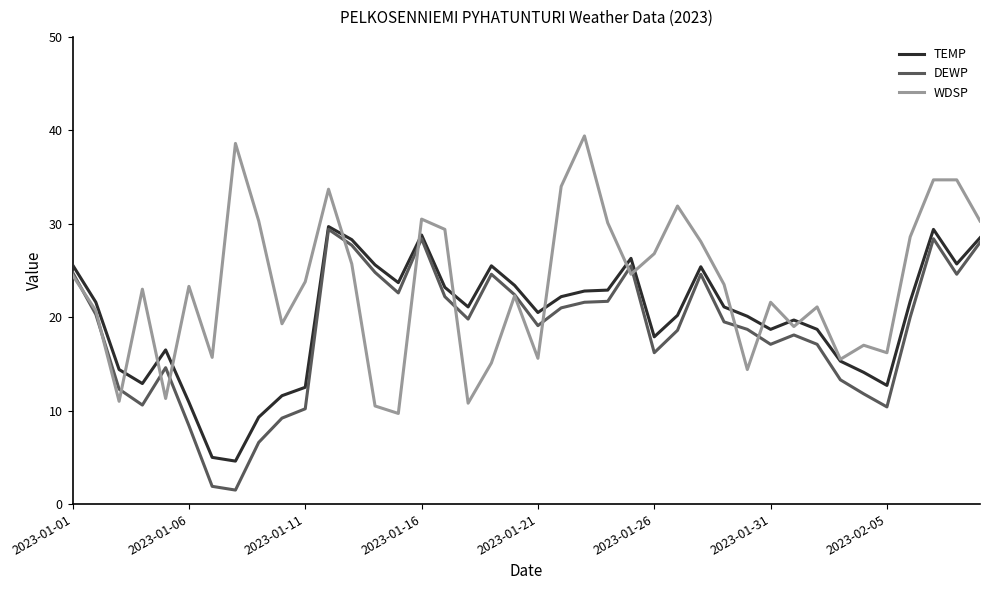

What is the minimum value for WDSP?

9.7